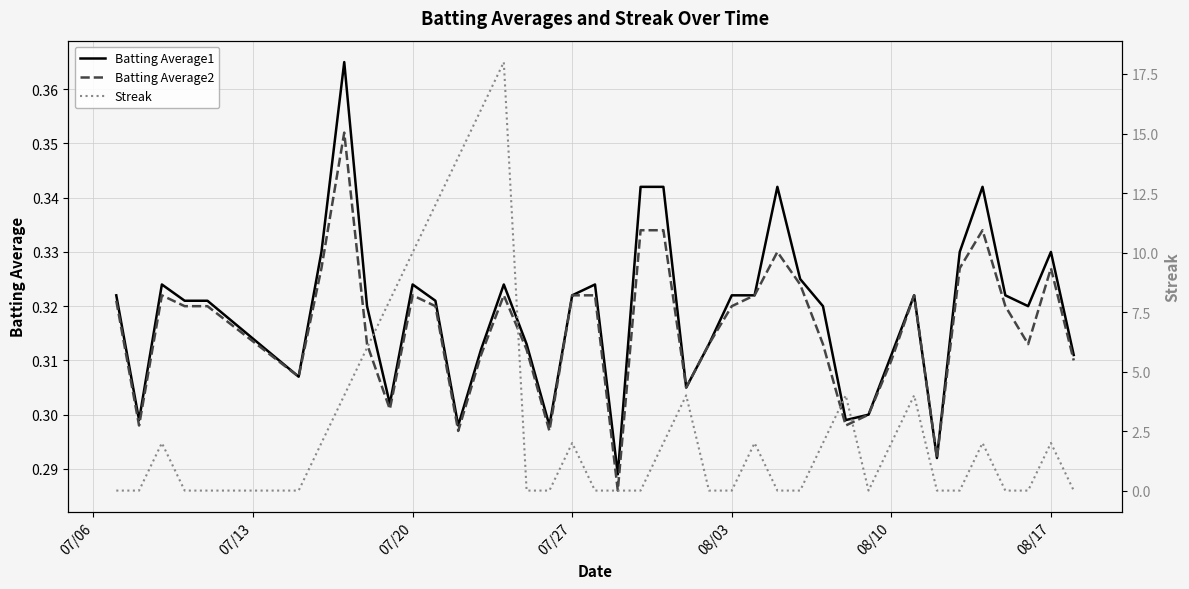

What is the sum of all Batting Average2 values?

12.6